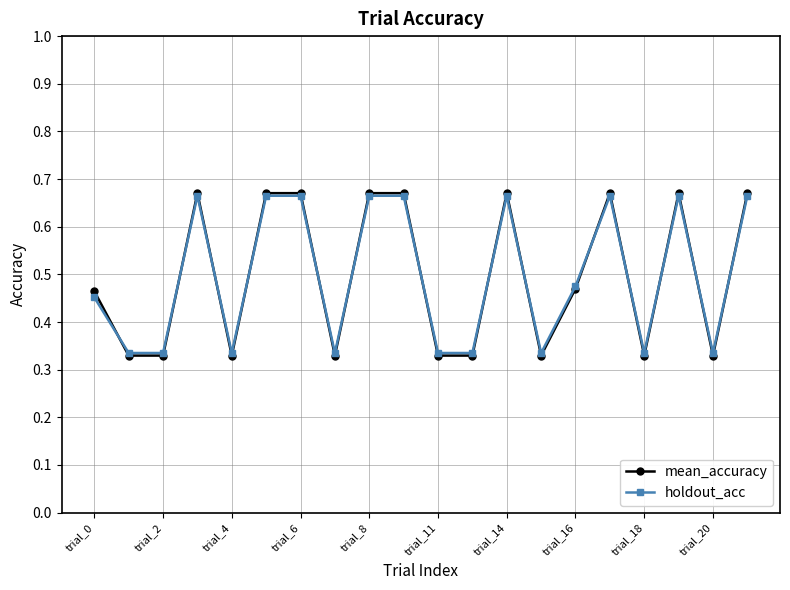

At how many categories does at least one series exceed 0?

20